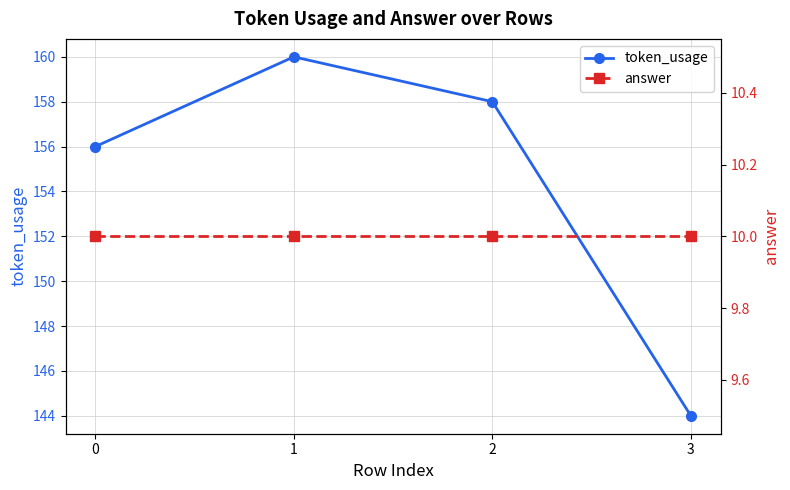

Count the number of data series in this chart.

2